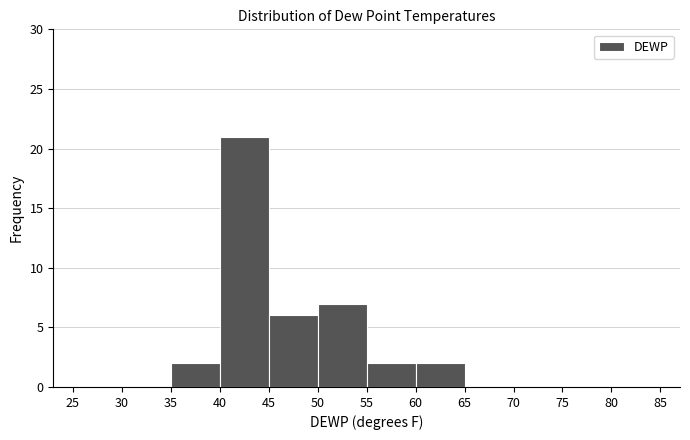

Which range on the x-axis has the tallest bar?

40 to 45